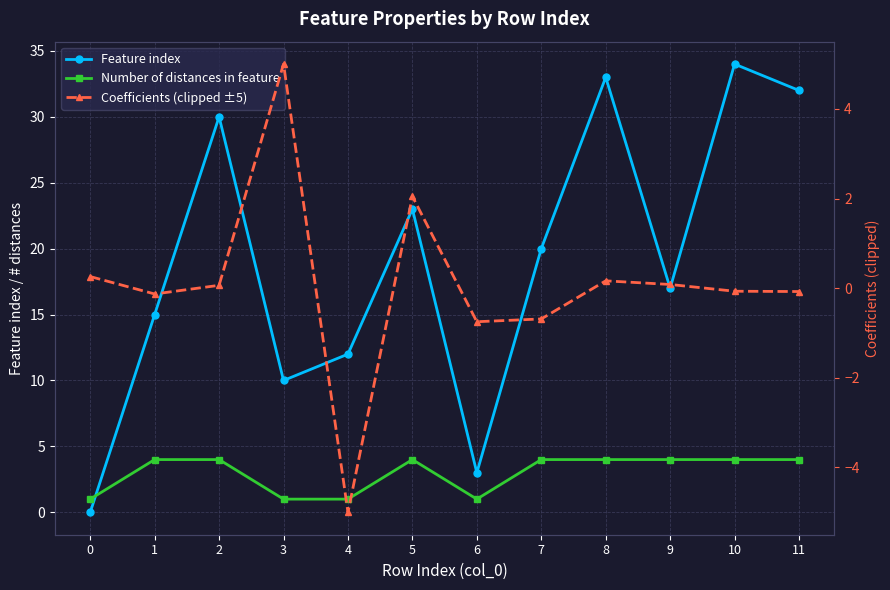

At which label does Number of distances in feature reach its peak?

1